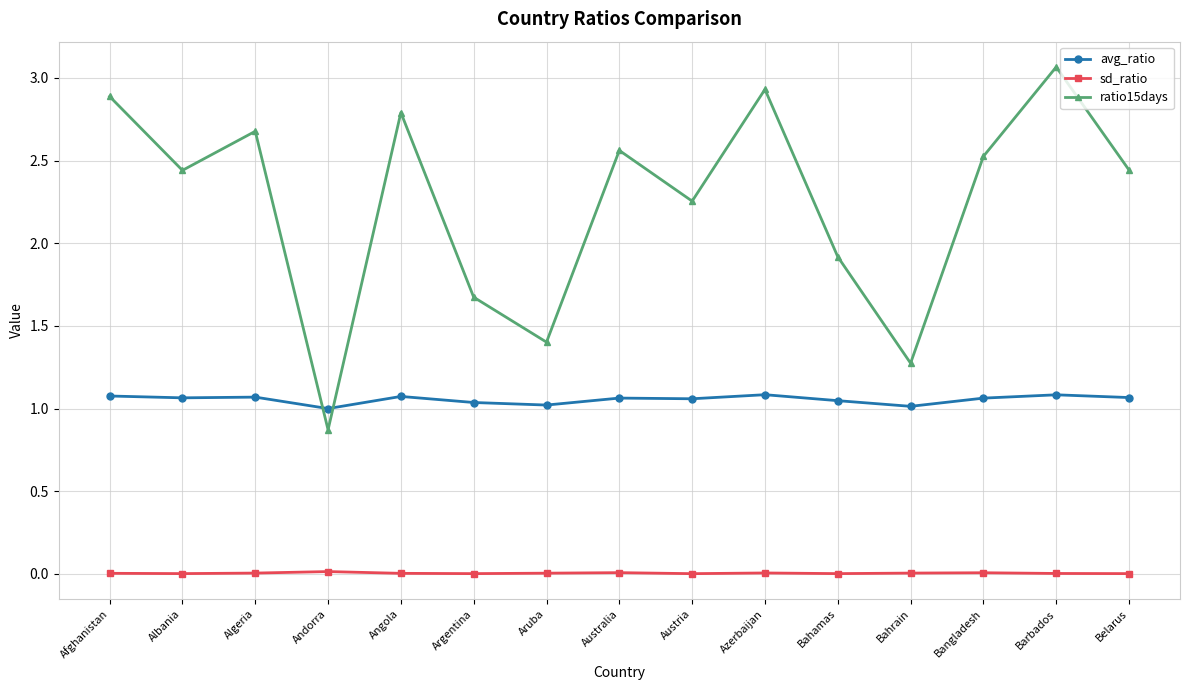

What position from the right is Austria?

7